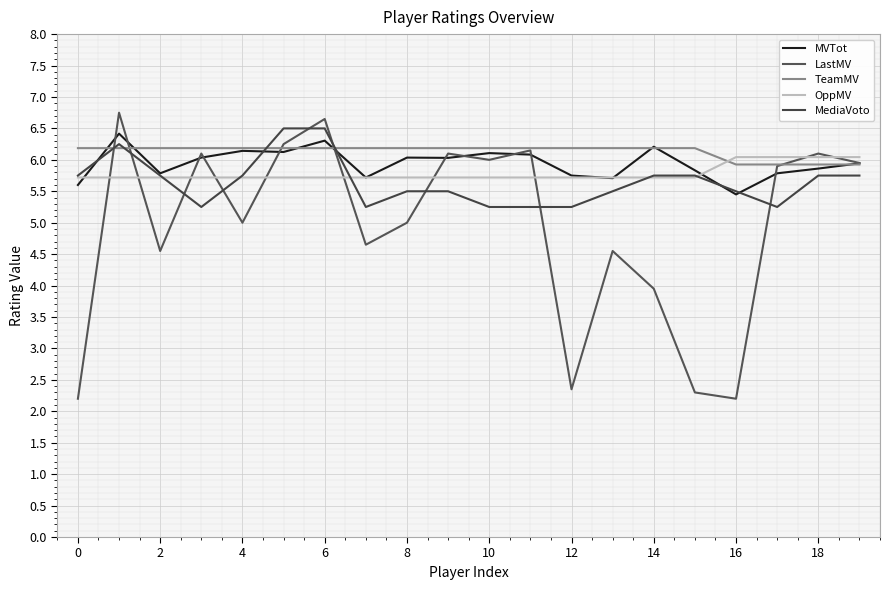

How many lines are shown in the chart?

5